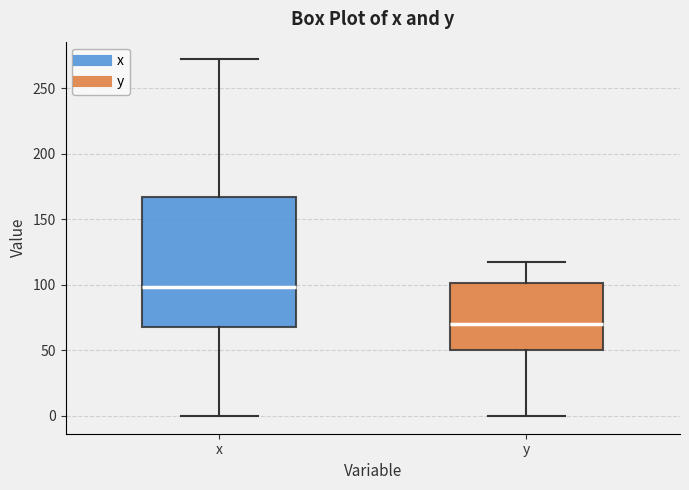

Which box is the tallest, from its lower edge to its upper edge?

x